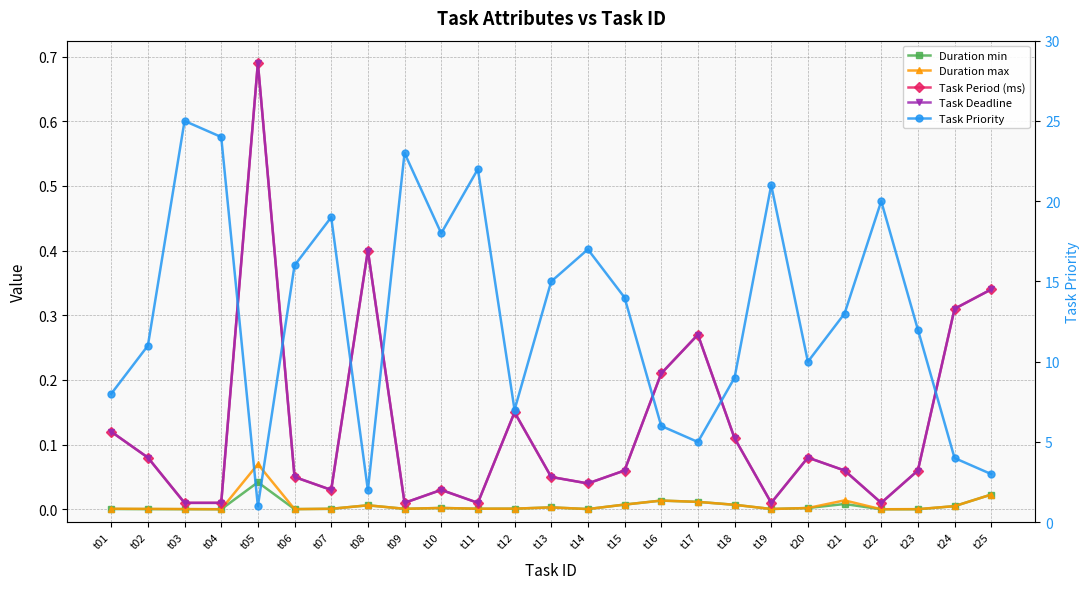

At which category is the sum across all series the highest?

t03